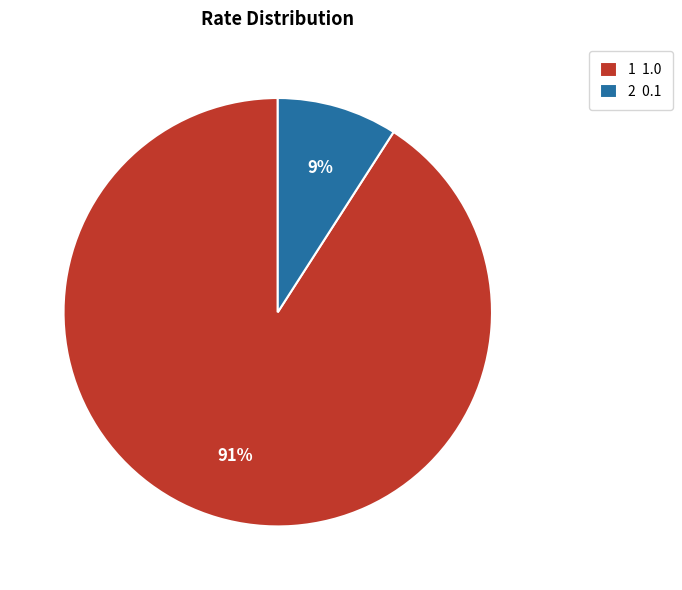

Combined, do 2 0.1 and 1 1.0 account for over 50%?

Yes